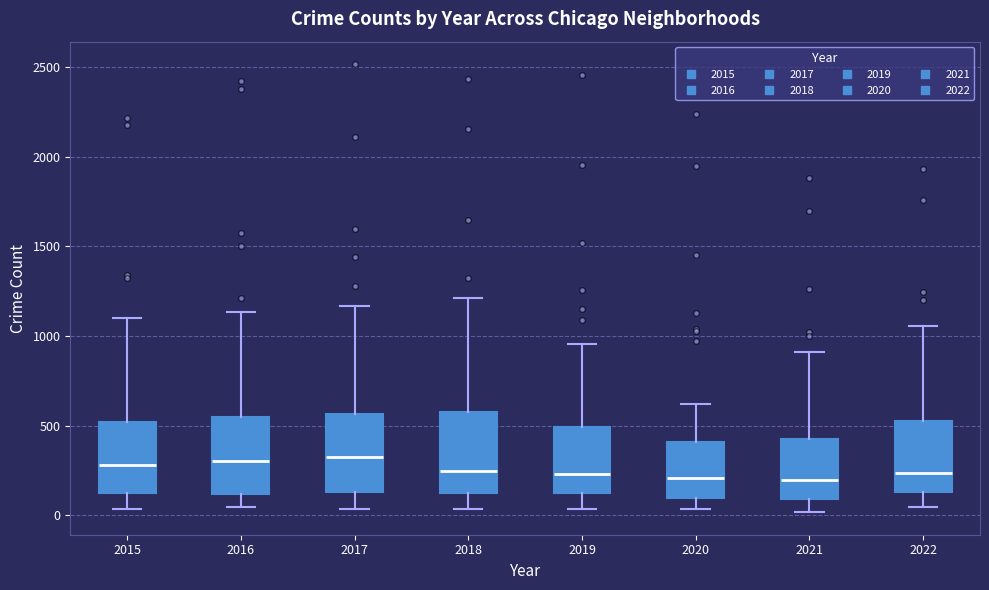

Reading left to right, transcribe this box plot: for each box, give where its median line is, the range the box spans, and where its two whiskers end, as read against the y-axis. The values are not printed on the chart, so give them approximately, as read against the axis.

2015: median 300, box 150 to 500, whiskers 50 to 1100
2016: median 300, box 100 to 550, whiskers 50 to 1150
2017: median 300, box 150 to 550, whiskers 50 to 1150
2018: median 250, box 100 to 550, whiskers 50 to 1200
2019: median 250, box 100 to 500, whiskers 50 to 950
2020: median 200, box 100 to 400, whiskers 50 to 600
2021: median 200, box 100 to 450, whiskers 0 to 900
2022: median 250, box 150 to 500, whiskers 50 to 1050